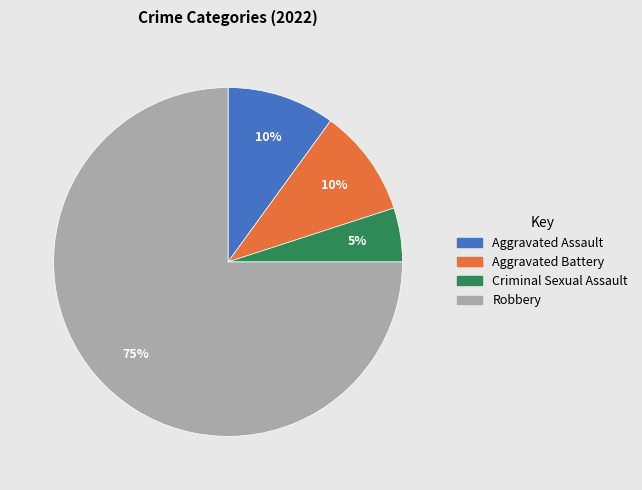

Combined, do Aggravated Assault and Criminal Sexual Assault account for over 50%?

No